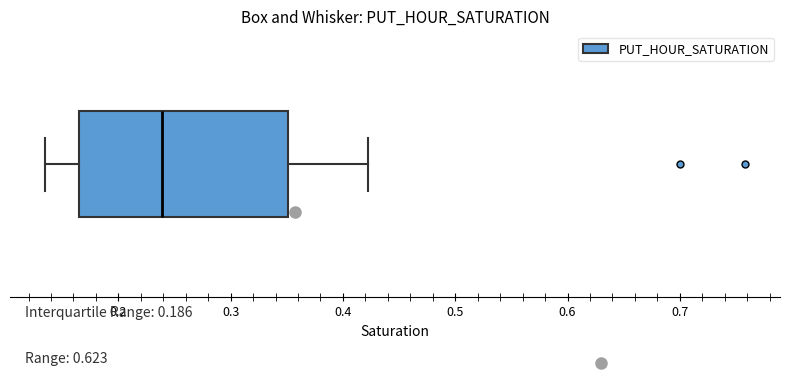

Where is the left edge of the box on the x-axis? The values are not printed on the chart, so give them approximately, as read against the axis.

0.17